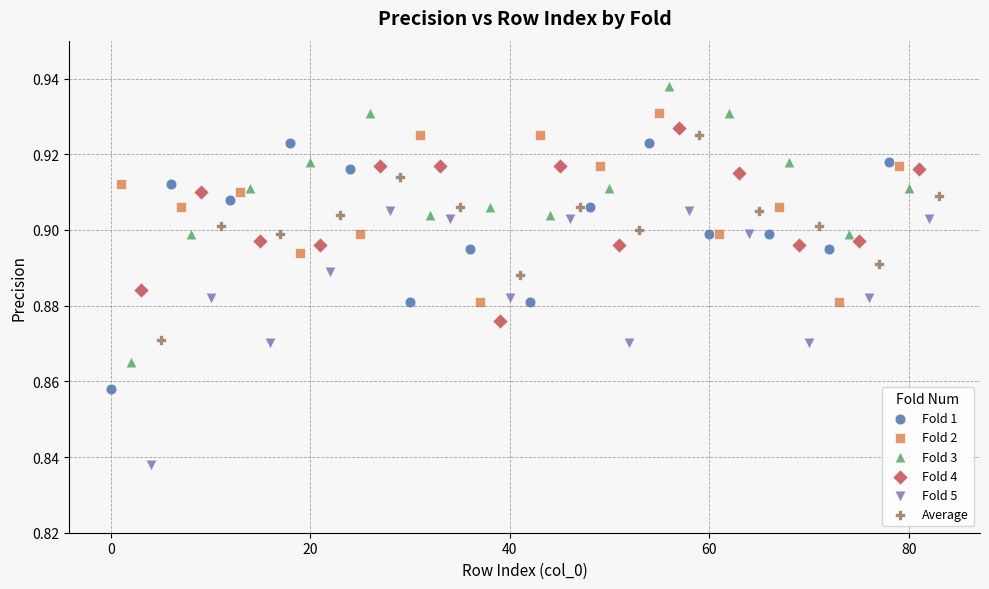

Which series reaches the minimum Y coordinate?

Fold 5